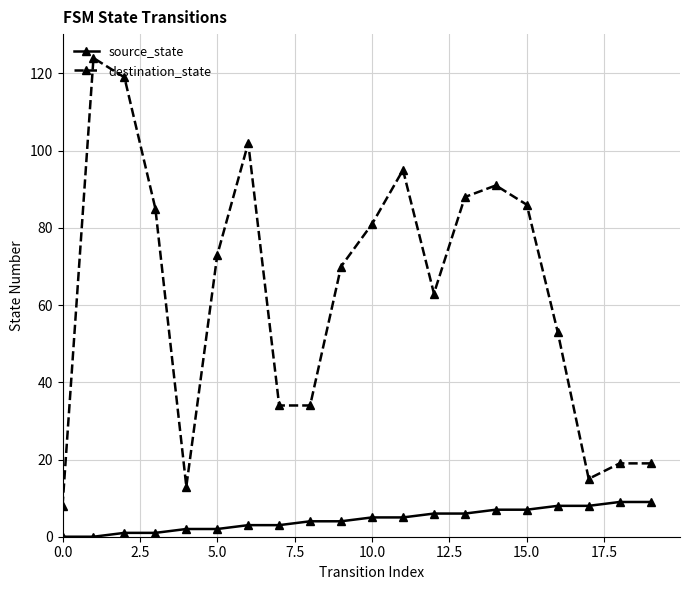

What is the sum of all source_state values?

90